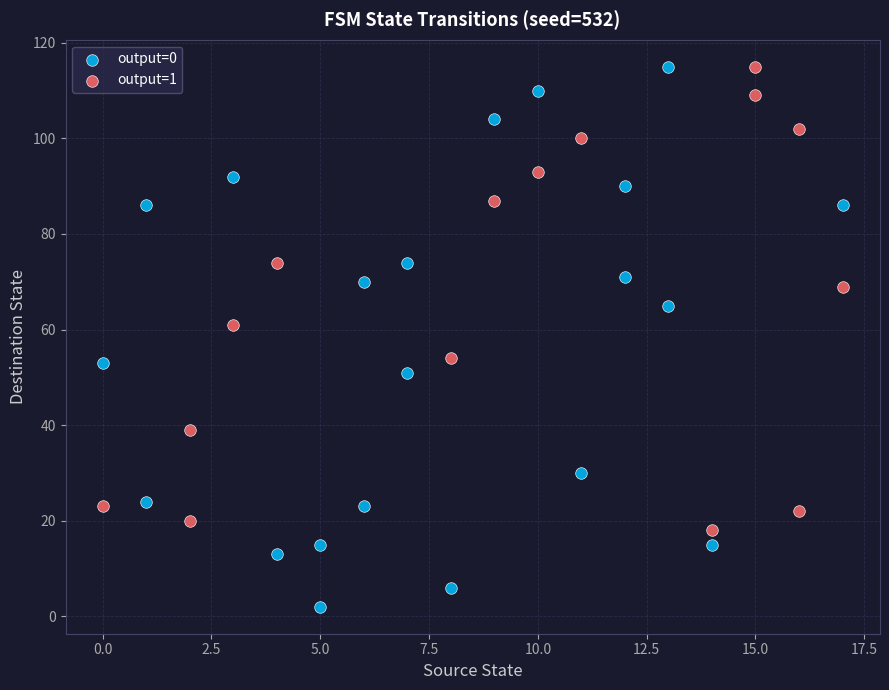

Which series contains the lowest Y value?

output=0